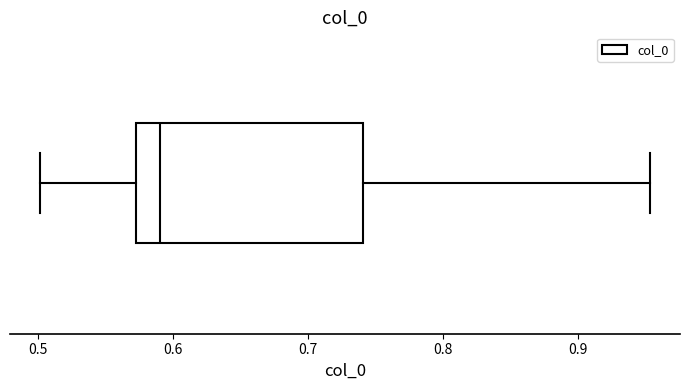

Read this box plot against the x-axis: the position of the median line, the range covered by the box, and the ends of both whiskers. The values are not printed on the chart, so give them approximately, as read against the axis.

median 0.59, box 0.57 to 0.74, whiskers 0.50 to 0.95